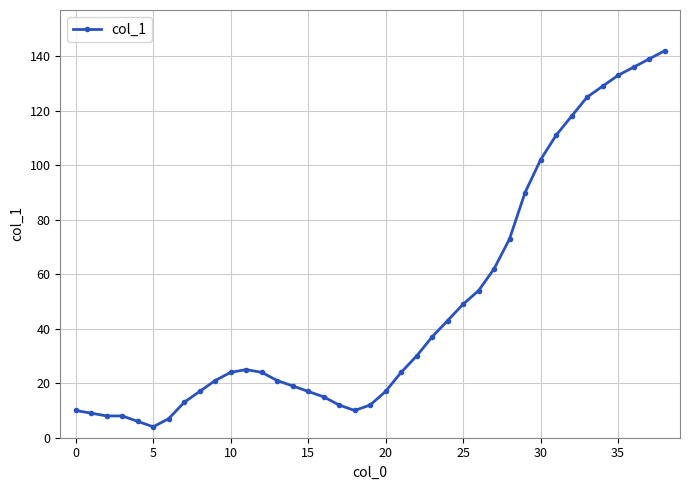

What is the sum of all values?

1896